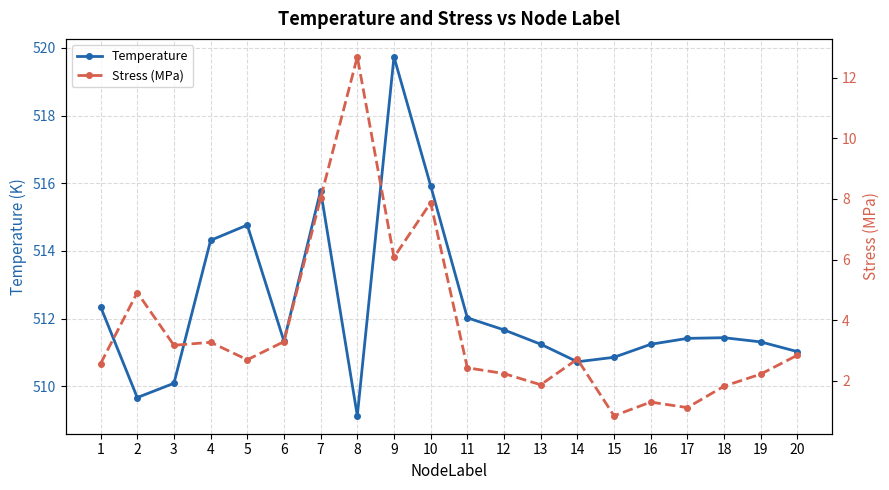

True or false: Stress (MPa) and Temperature cross at least once.

False